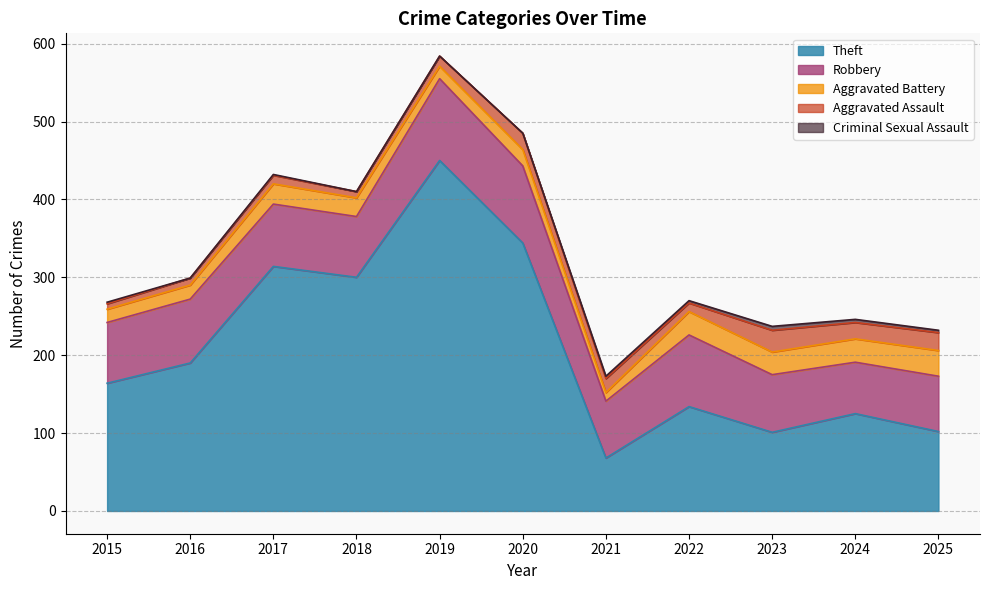

What is the difference between the maximum and minimum values in the Aggravated Assault series?

21